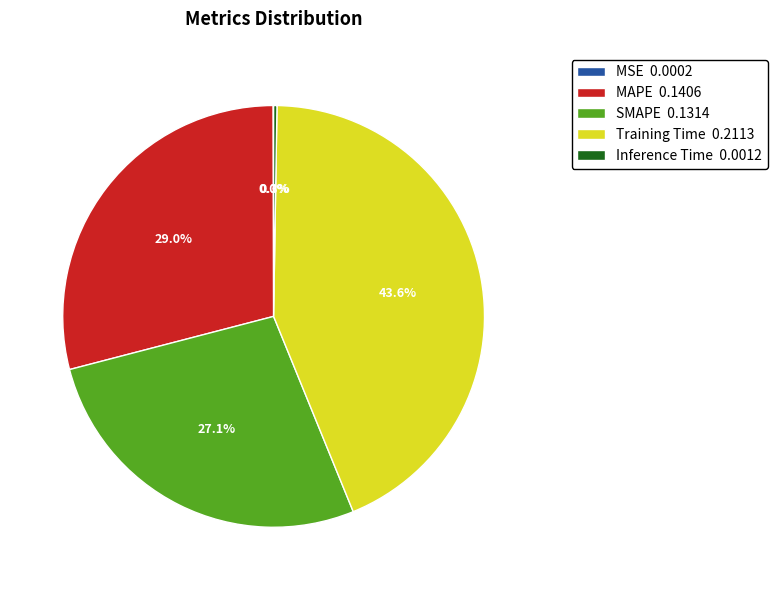

Is it true that SMAPE is 27% of the pie?

True